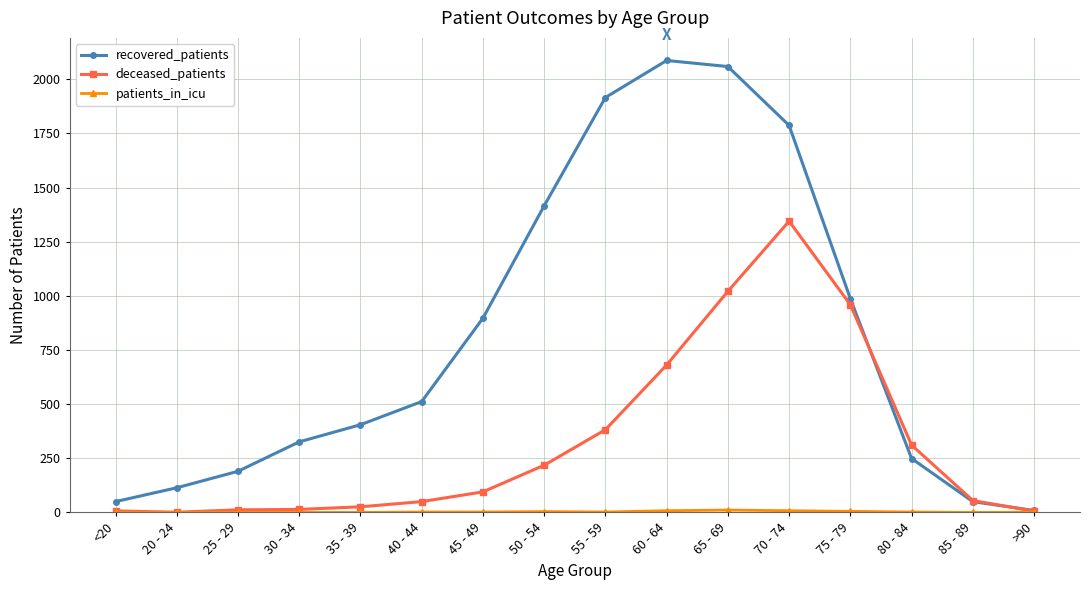

The value of recovered_patients at 35 - 39 is 405. True or false?

True